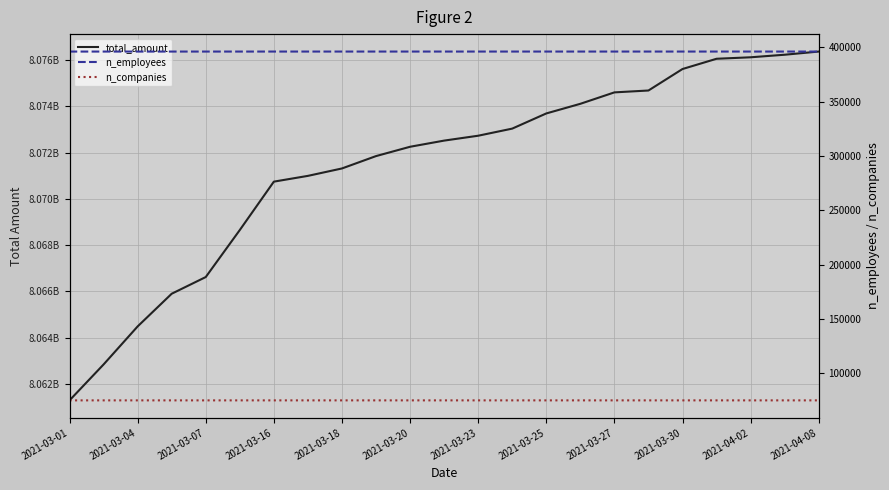

True or false: n_employees and total_amount cross at least once.

False